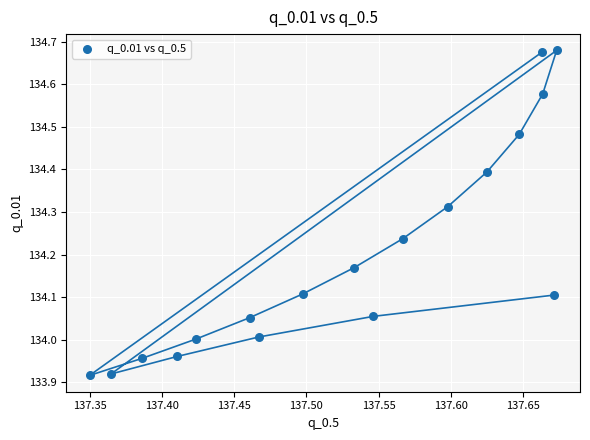

What is the range of X values (max minus min)?

0.3